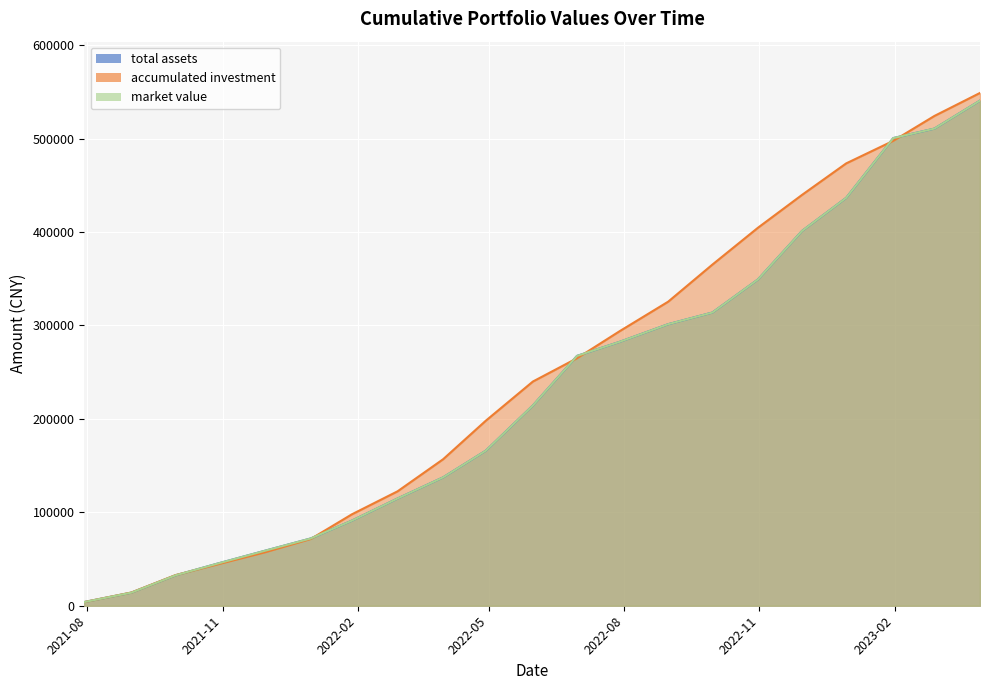

Rank the series at 2022-05-31 from highest to lowest value.

accumulated investment, total assets, market value